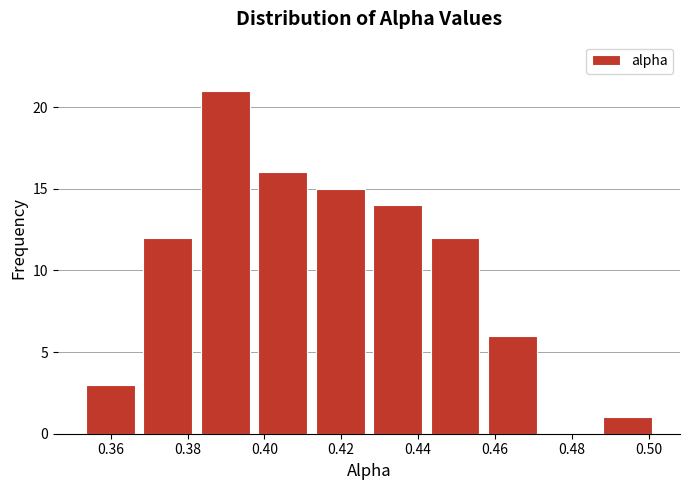

Reading left to right, transcribe this chart: for each bar, give the range it covers on the x-axis and its height. Neither the bar edges nor the heights are printed on the chart, so give them approximately, as read against the axes.

0.352 to 0.368: 3
0.368 to 0.382: 12
0.382 to 0.398: 21
0.398 to 0.412: 16
0.412 to 0.428: 15
0.428 to 0.442: 14
0.442 to 0.458: 12
0.458 to 0.472: 6
0.472 to 0.486: 0
0.486 to 0.502: 1